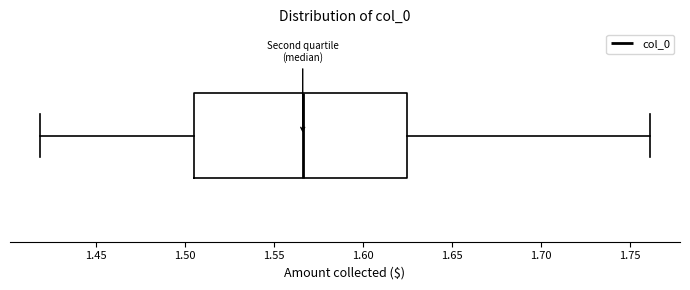

Read this box plot against the x-axis: the position of the median line, the range covered by the box, and the ends of both whiskers. The values are not printed on the chart, so give them approximately, as read against the axis.

median 1.565, box 1.505 to 1.625, whiskers 1.420 to 1.760